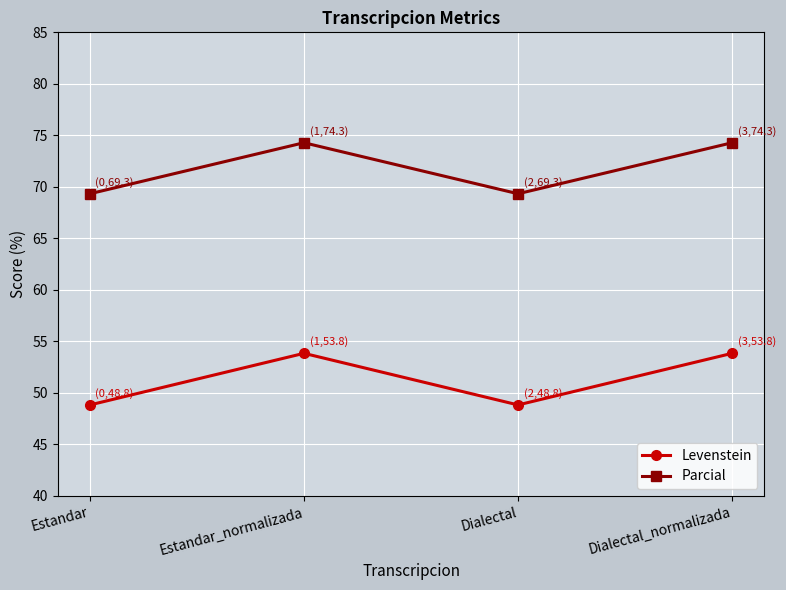

True or false: Parcial has a value of 106.2 at Dialectal_normalizada.

False